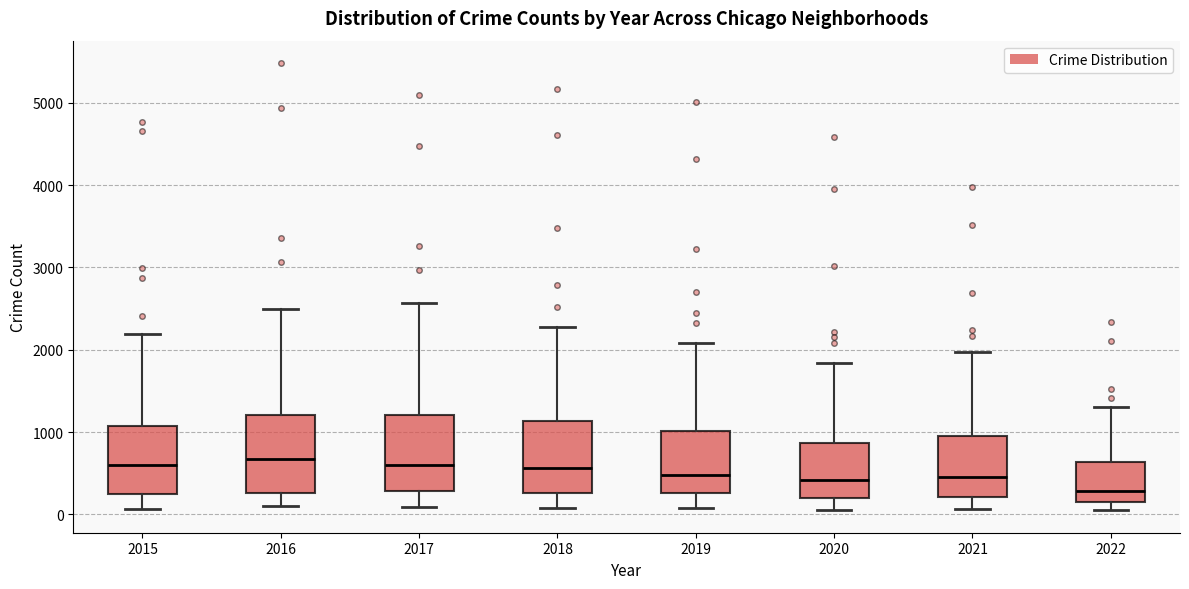

Reading left to right, read every box against the y-axis: the position of its median line, the range the box covers, and the ends of its whiskers. The values are not printed on the chart, so give them approximately, as read against the axis.

2015: median 600, box 300 to 1100, whiskers 100 to 2200
2016: median 700, box 300 to 1200, whiskers 100 to 2500
2017: median 600, box 300 to 1200, whiskers 100 to 2600
2018: median 600, box 300 to 1100, whiskers 100 to 2300
2019: median 500, box 300 to 1000, whiskers 100 to 2100
2020: median 400, box 200 to 900, whiskers 100 to 1800
2021: median 500, box 200 to 1000, whiskers 100 to 2000
2022: median 300, box 200 to 600, whiskers 100 to 1300